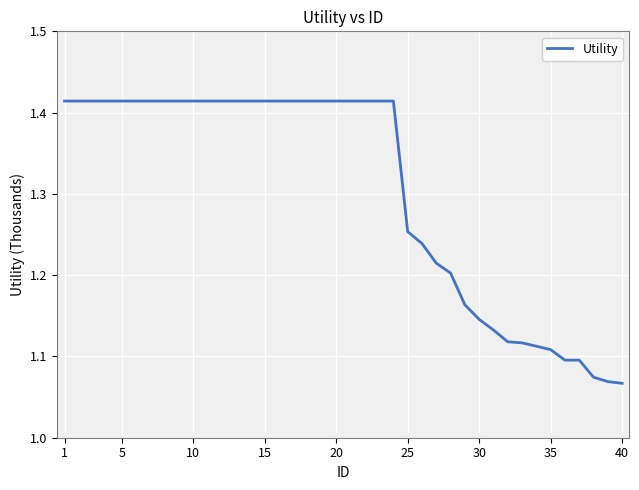

What is the difference between the maximum and minimum values?

0.3